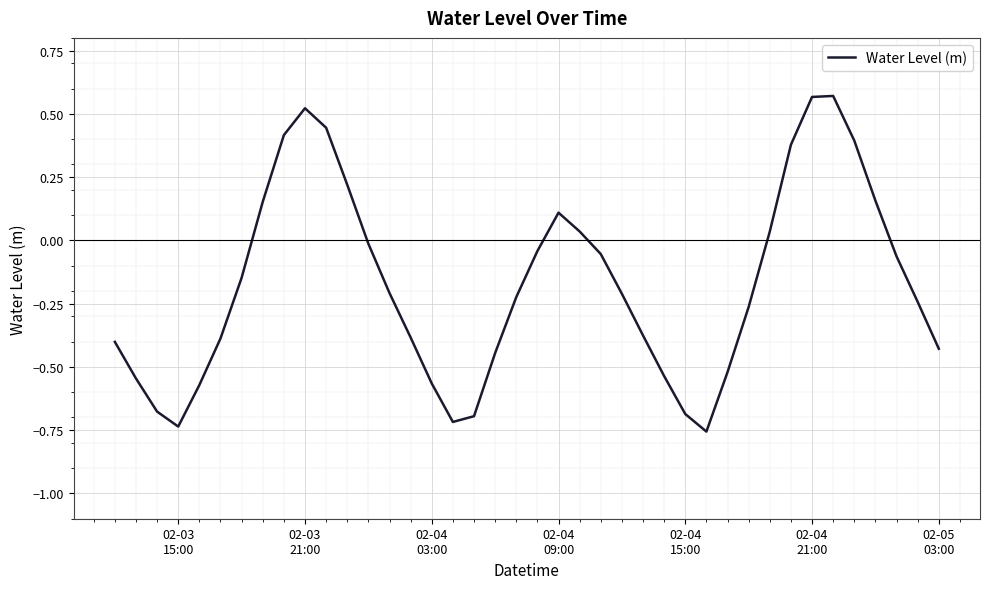

What is the difference between the maximum and minimum values?

1.3